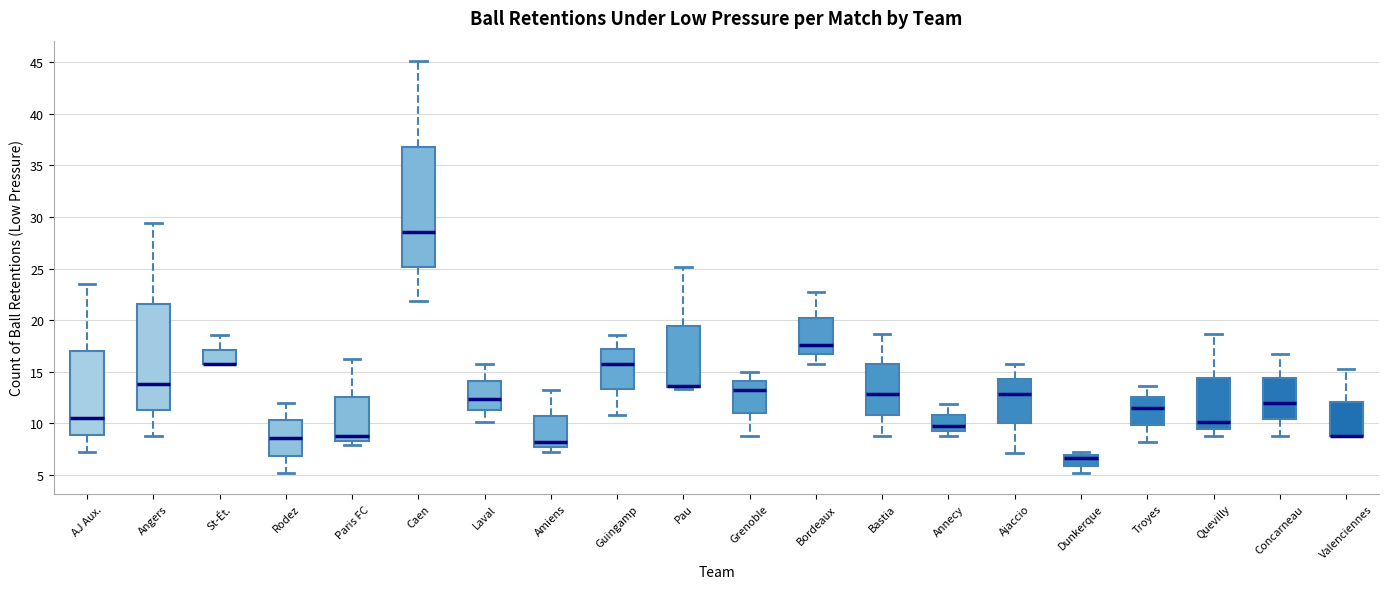

Comparing the boxes themselves (not the whiskers), which one is the tallest?

Caen